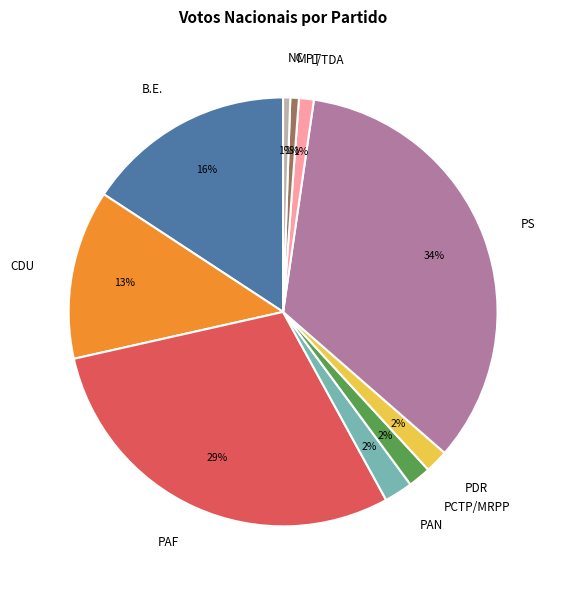

Does PCTP/MRPP represent more than half of the total?

No